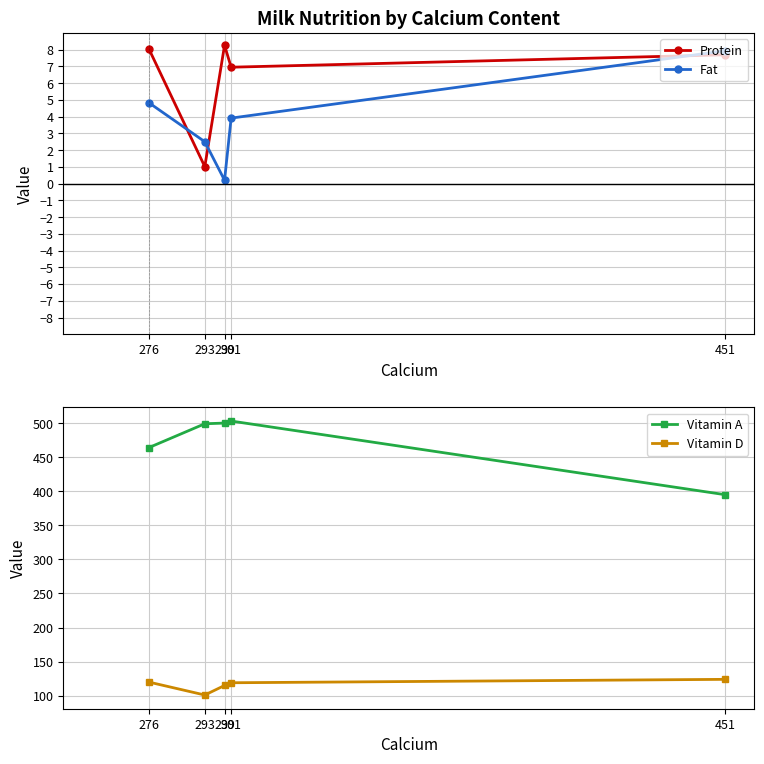

At which category is the sum across all series the highest?

301